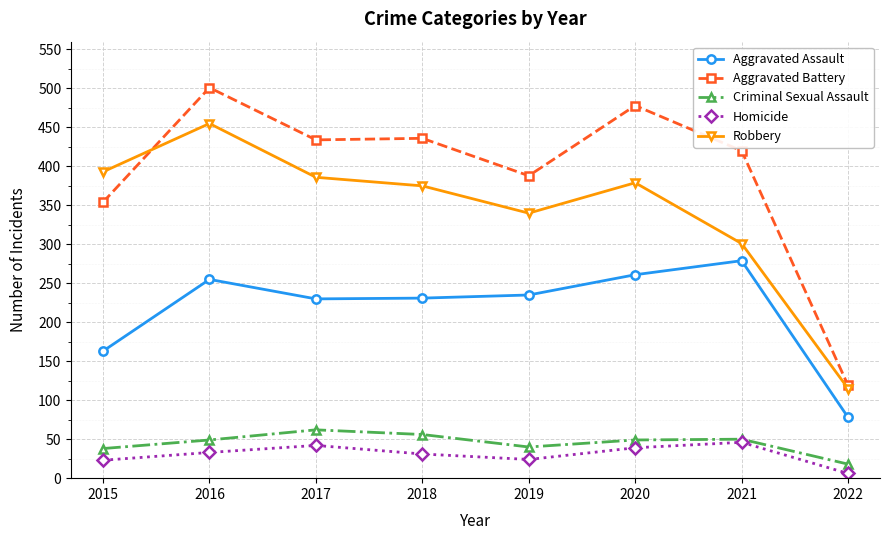

True or false: Aggravated Battery has a value of 420 at 2021.

True